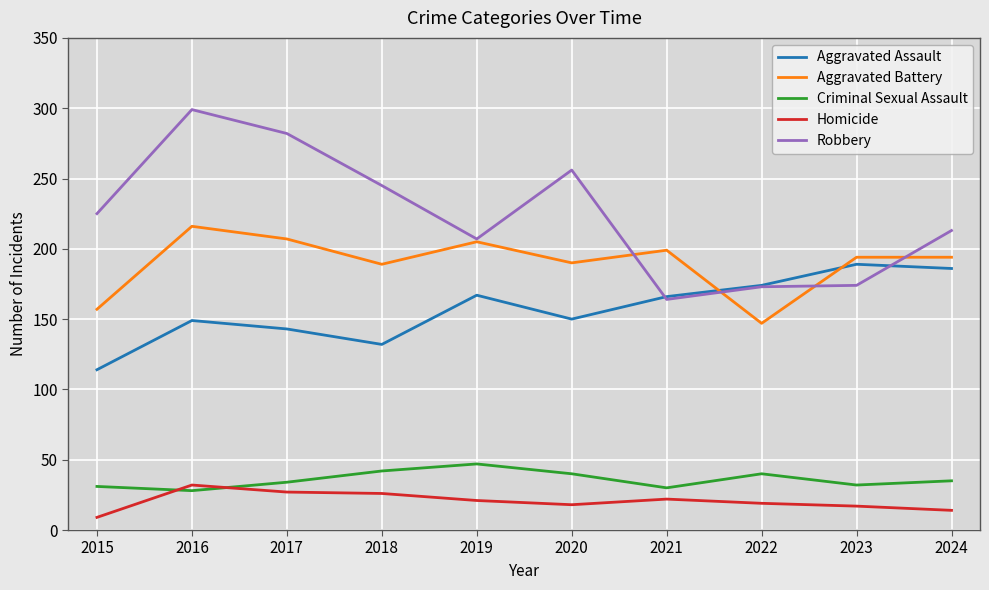

True or false: Aggravated Battery and Homicide intersect in this chart.

False